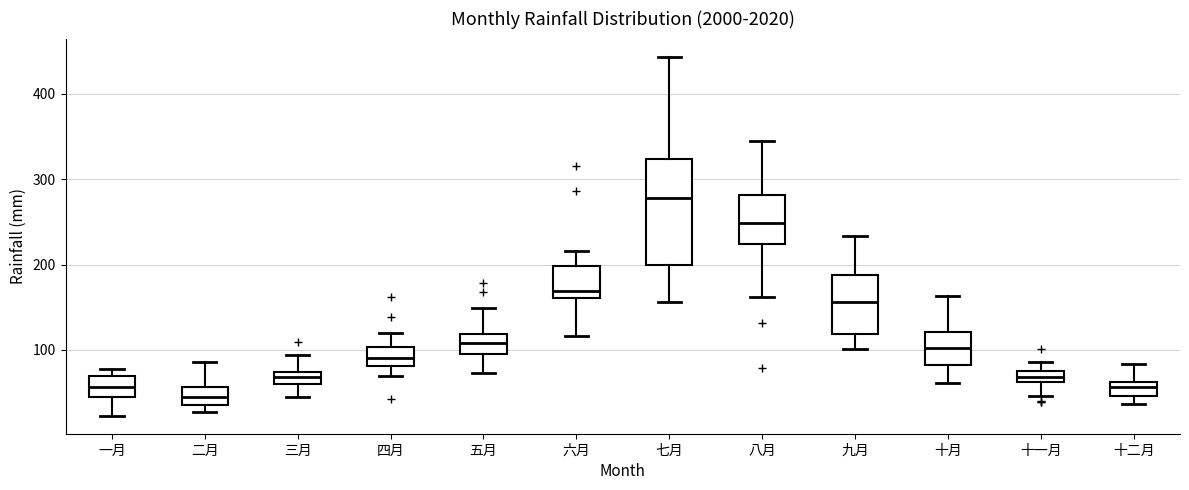

Where does the median line of the box for 四月 sit on the y-axis? The values are not printed on the chart, so give them approximately, as read against the axis.

90